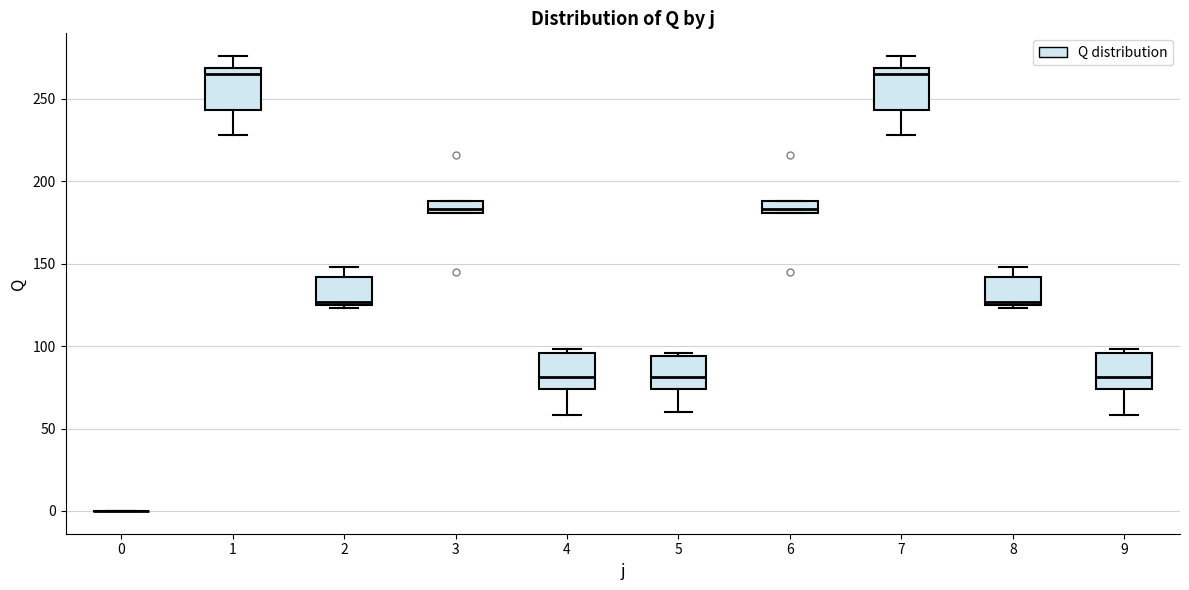

Where does the median line of the box at x = 4 sit on the y-axis? The values are not printed on the chart, so give them approximately, as read against the axis.

80